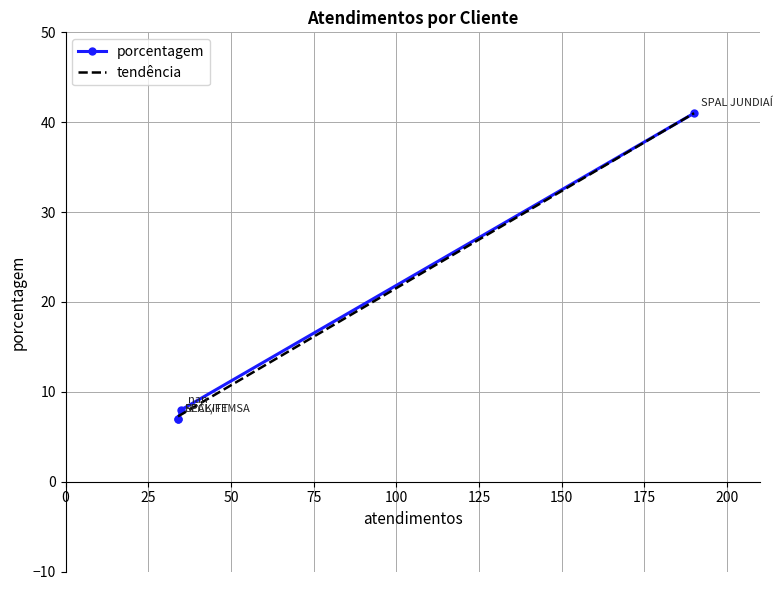

Which label corresponds to the largest value in the chart?

SPAL JUNDIAÍ